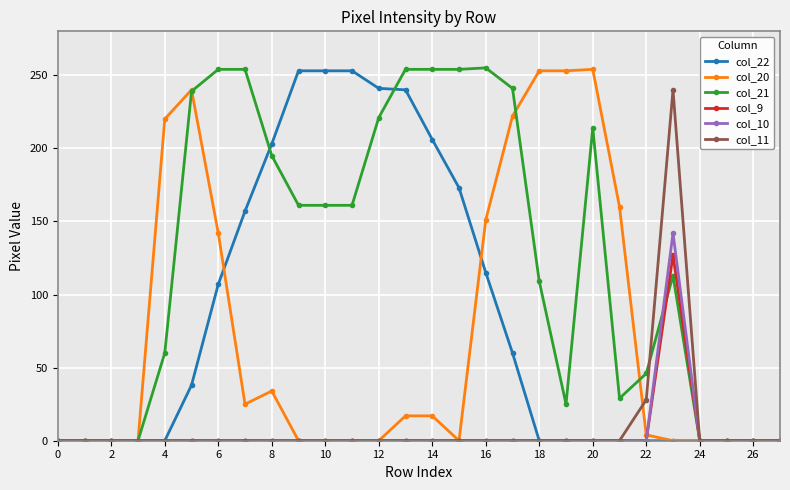

What is the maximum value for col_22?

253